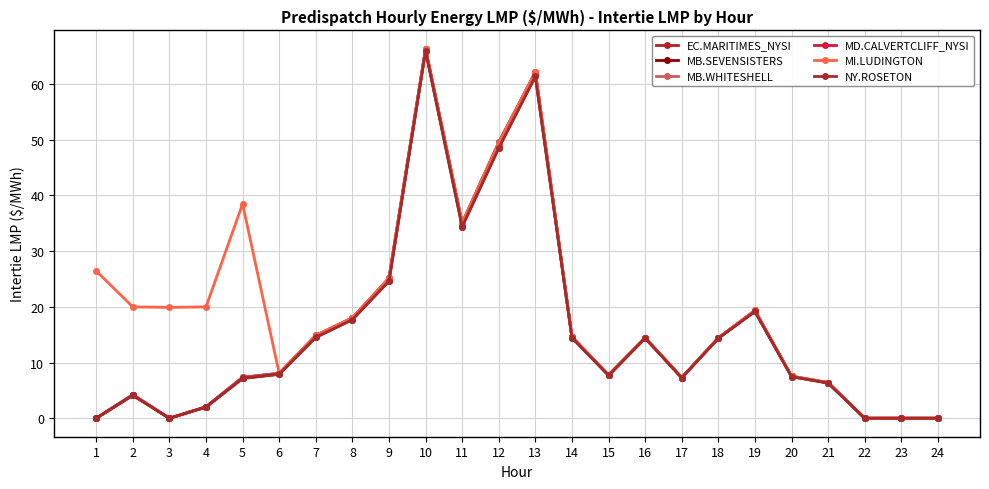

How many data points in MI.LUDINGTON are above 18?

12